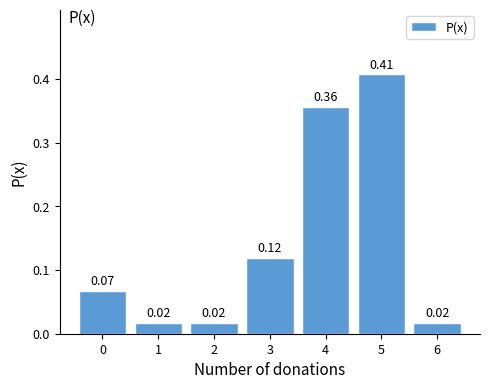

Between 2 and 4, which is larger?

4